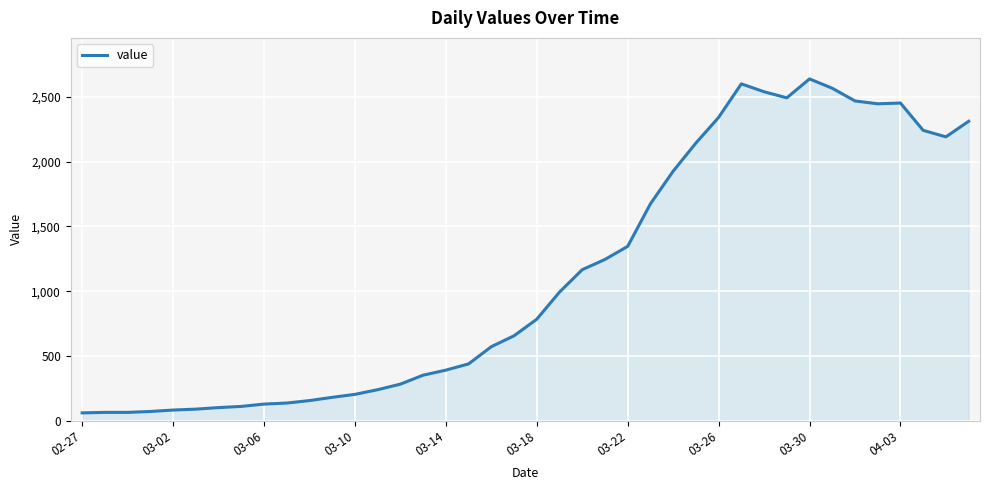

What is the maximum value shown in the chart?

2638